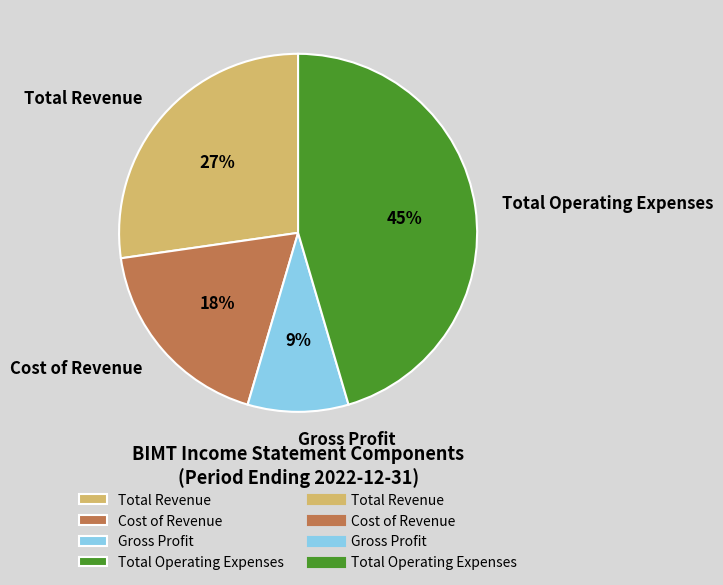

To the nearest percent, what is the average slice percentage?

25%